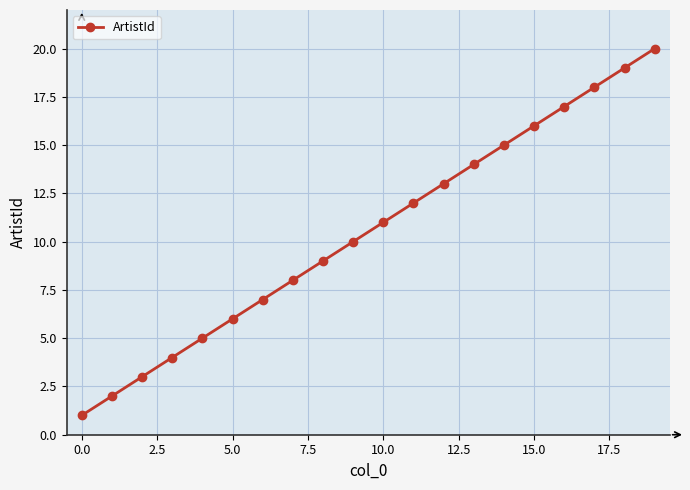

What is the greatest value displayed?

20